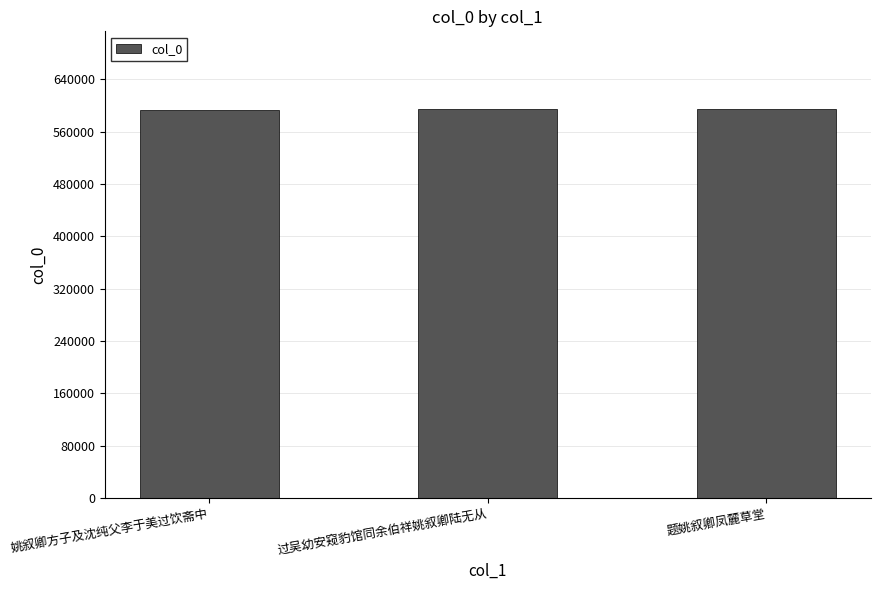

Is it true that the value at 过吴幼安窥豹馆同余伯祥姚叙卿陆无从 is 594443?

True